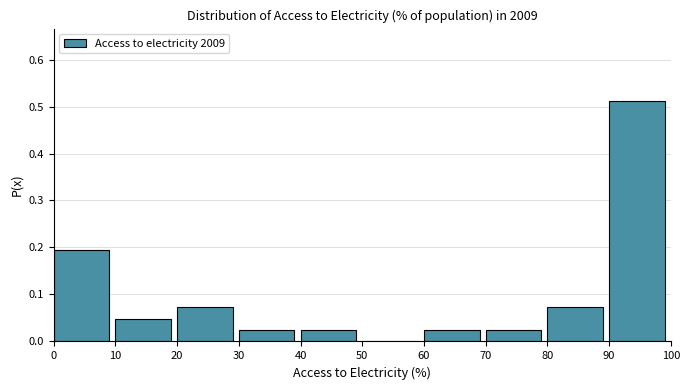

Reading left to right, list every bar in this chart as the range it spans on the x-axis followed by its height. The values are not printed on the chart, so give them approximately, as read against the axis.

0 to 10: 0.20
10 to 20: 0.05
20 to 30: 0.07
30 to 40: 0.02
40 to 50: 0.02
50 to 60: 0
60 to 70: 0.02
70 to 80: 0.02
80 to 90: 0.07
90 to 100: 0.51